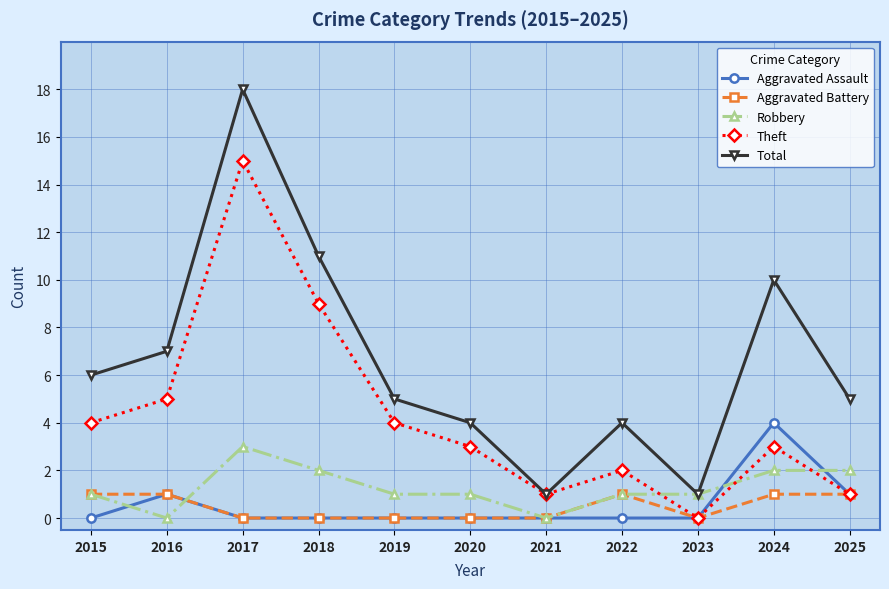

How many values in Theft are above zero?

10